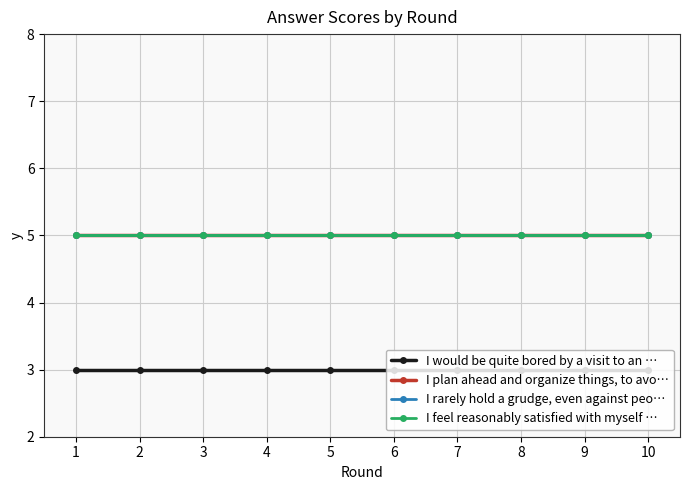

Is this an area chart (filled region under the line)?

No